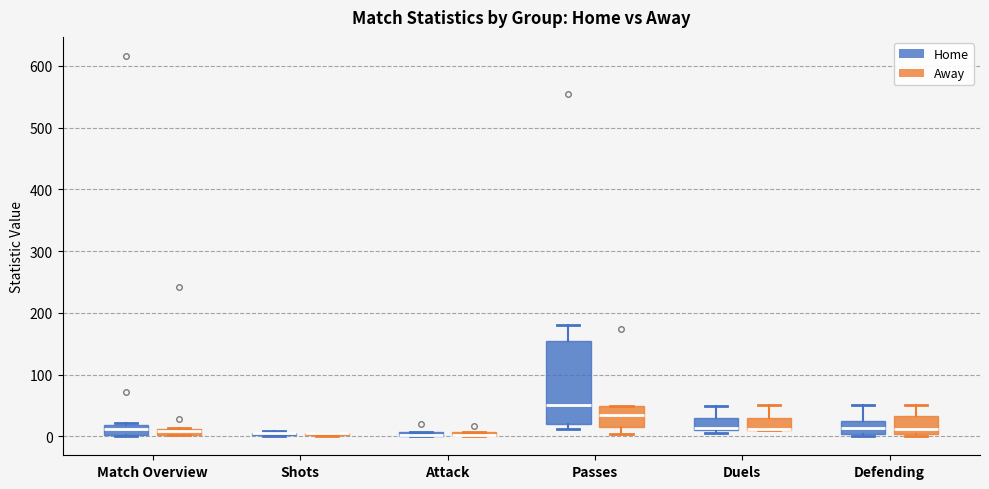

Comparing the boxes themselves (not the whiskers), which one is the tallest?

Passes (Home)